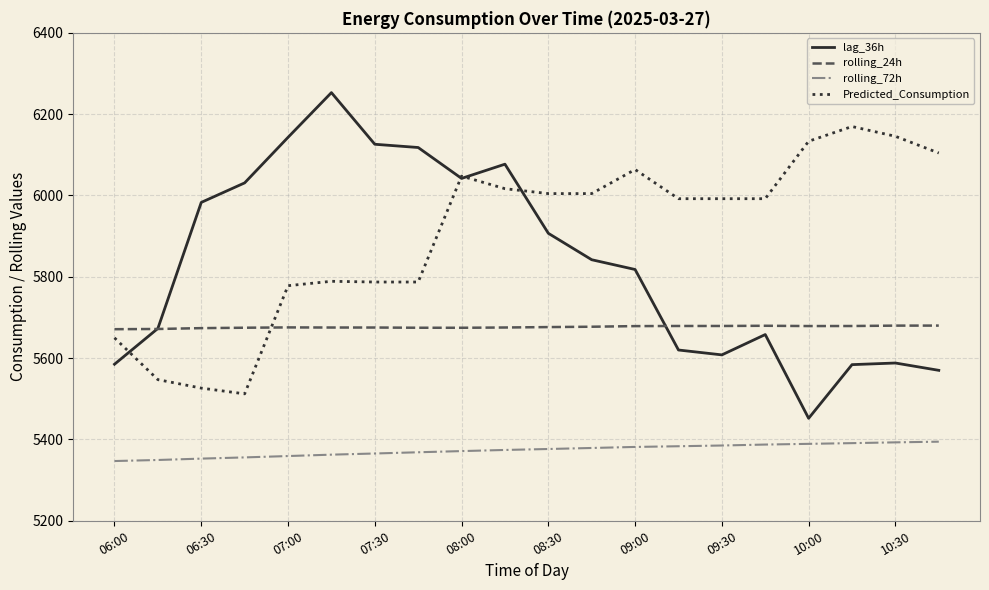

What is the minimum value shown in the chart?

5346.9